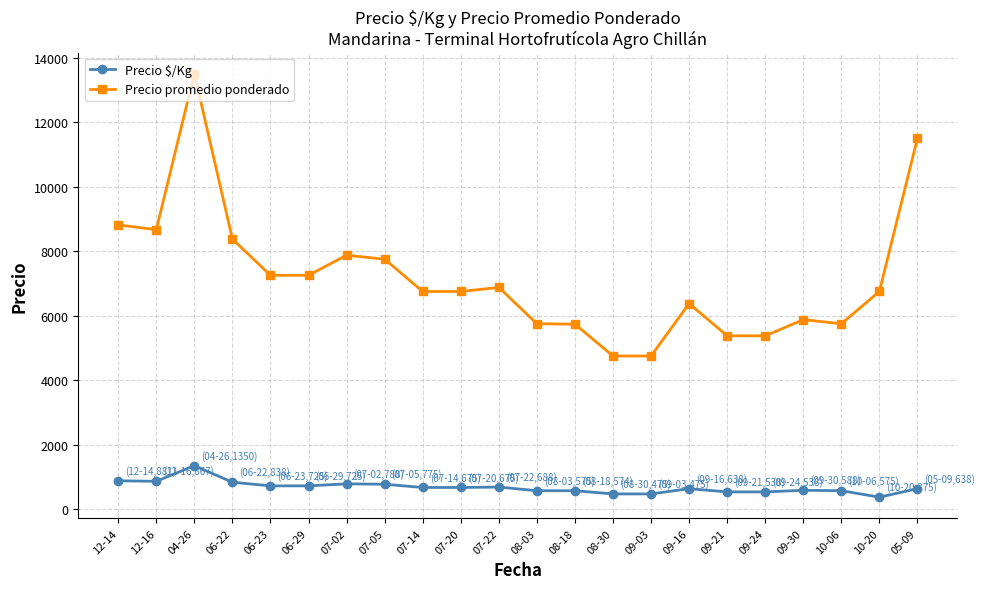

What is the label of the 4th point from the left?

06-22